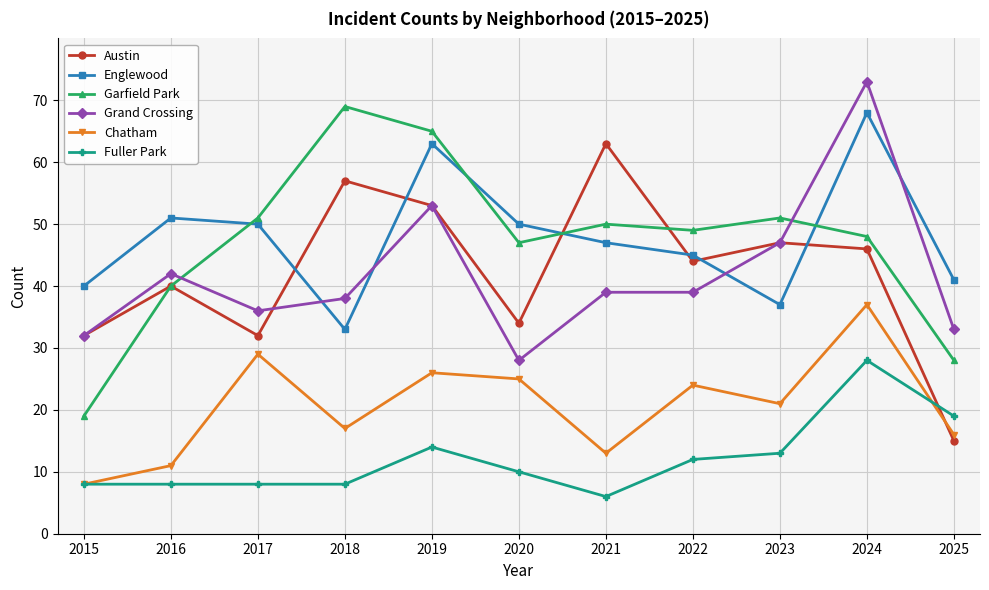

What is the value of the Austin point at the 5th from the left?

53